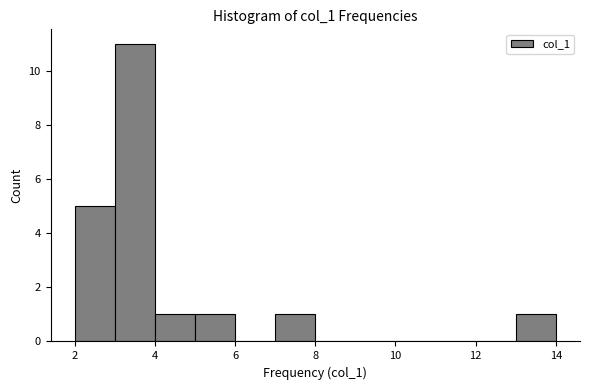

How tall is the bar that spans 2 to 3 on the x-axis? The values are not printed on the chart, so give them approximately, as read against the axis.

5